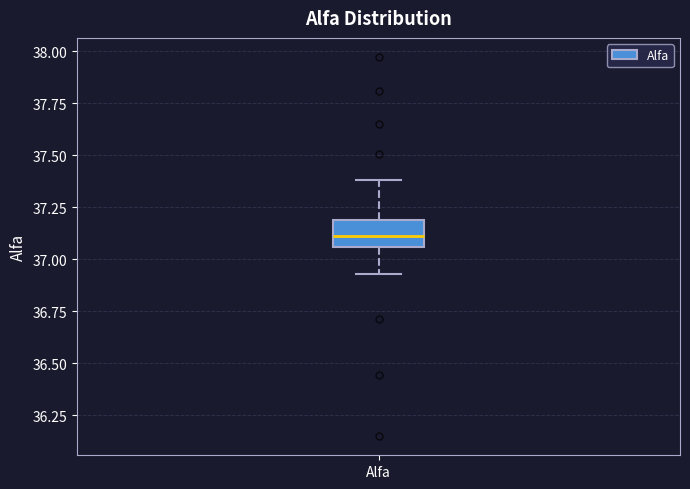

Read this box plot against the y-axis: the position of the median line, the range covered by the box, and the ends of both whiskers. The values are not printed on the chart, so give them approximately, as read against the axis.

median 37.10, box 37.05 to 37.20, whiskers 36.95 to 37.40